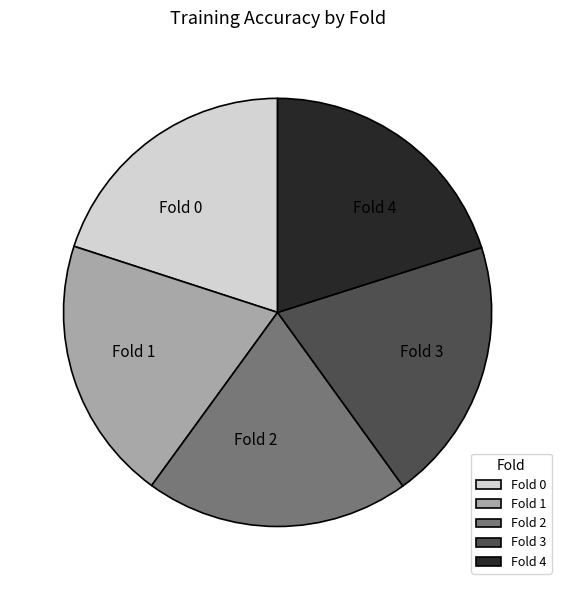

True or false: Fold 3 accounts for 20% of the total.

True